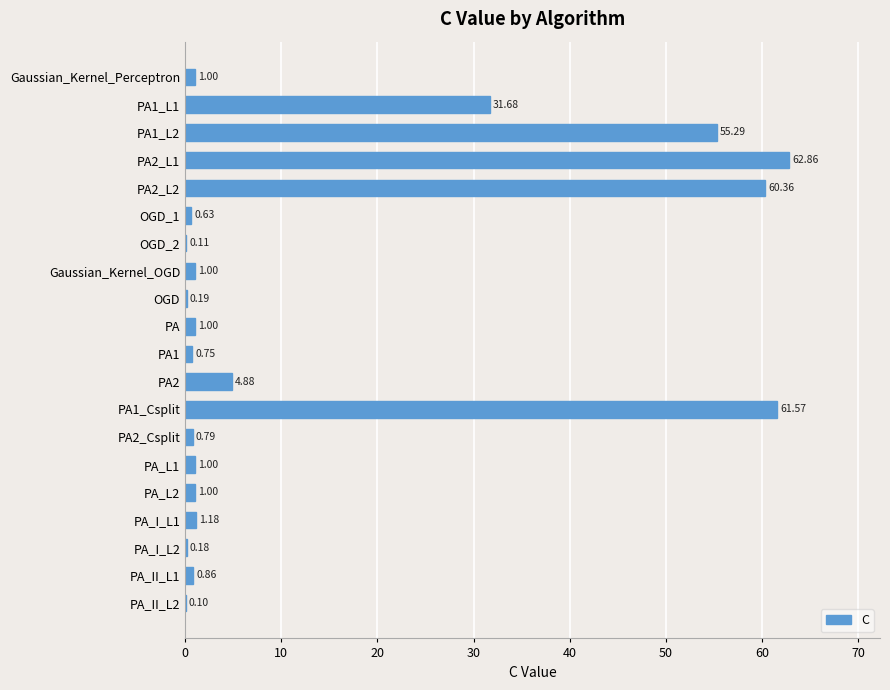

Which has a higher value, PA_I_L1 or PA_L1?

PA_I_L1